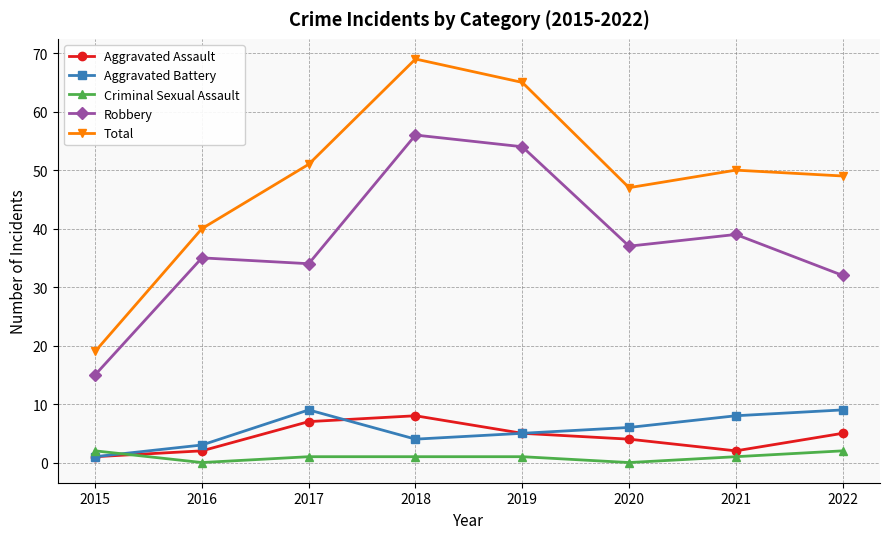

How many interior local valleys does the Total series have?

1